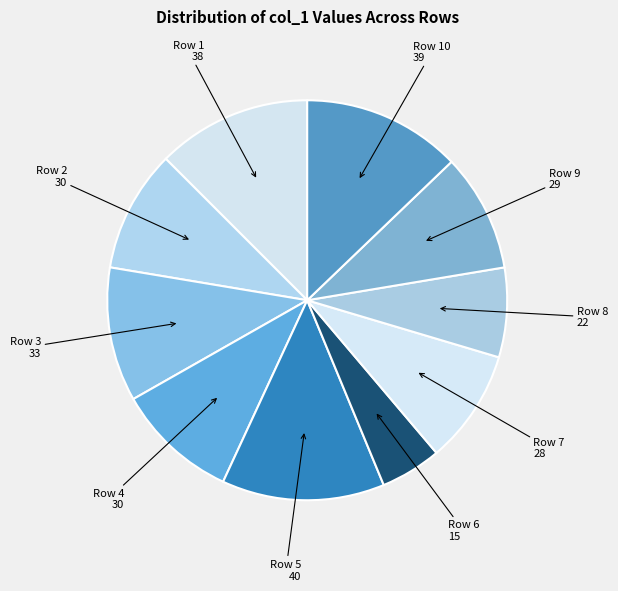

How many slices are in this pie chart?

10